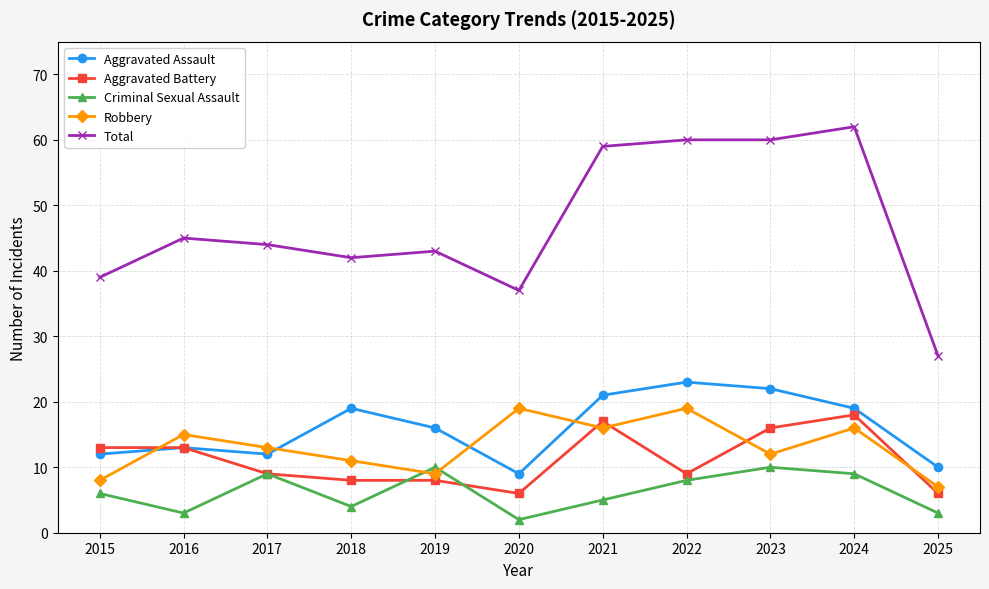

True or false: Criminal Sexual Assault has more than 0 points higher than both neighbors.

True